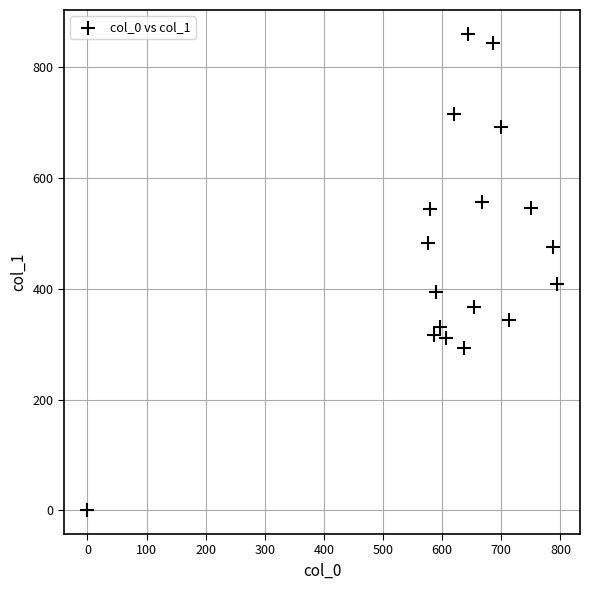

What Y value in the scatter plot is closest to 430?

408.4